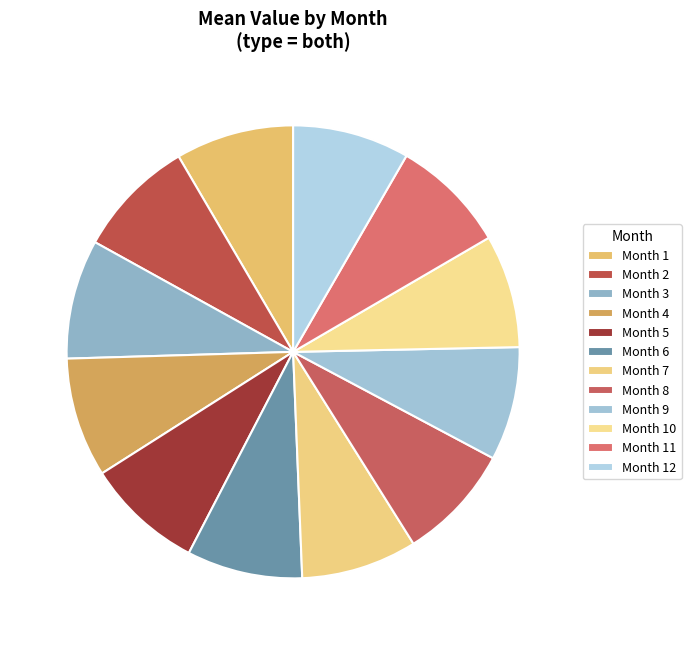

To the nearest percent, what is the average slice percentage?

8%